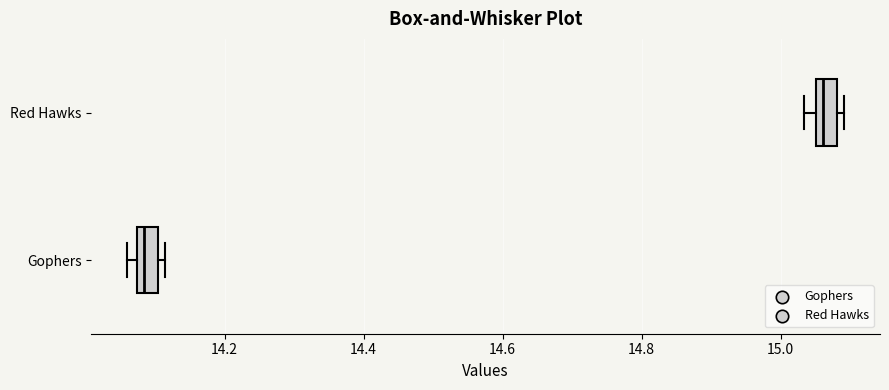

Where is the left edge of the box for Gophers on the x-axis? The values are not printed on the chart, so give them approximately, as read against the axis.

14.08